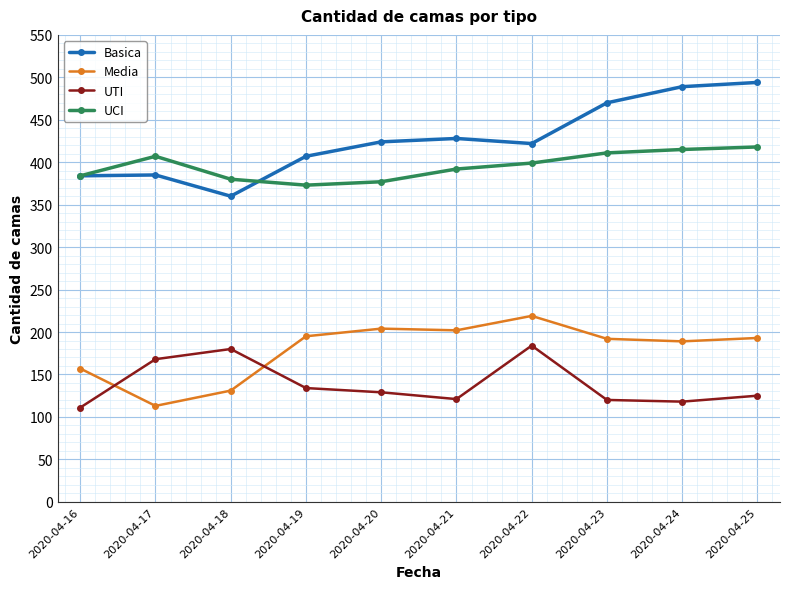

What is the value of the UTI point at the 1st from the left?

111